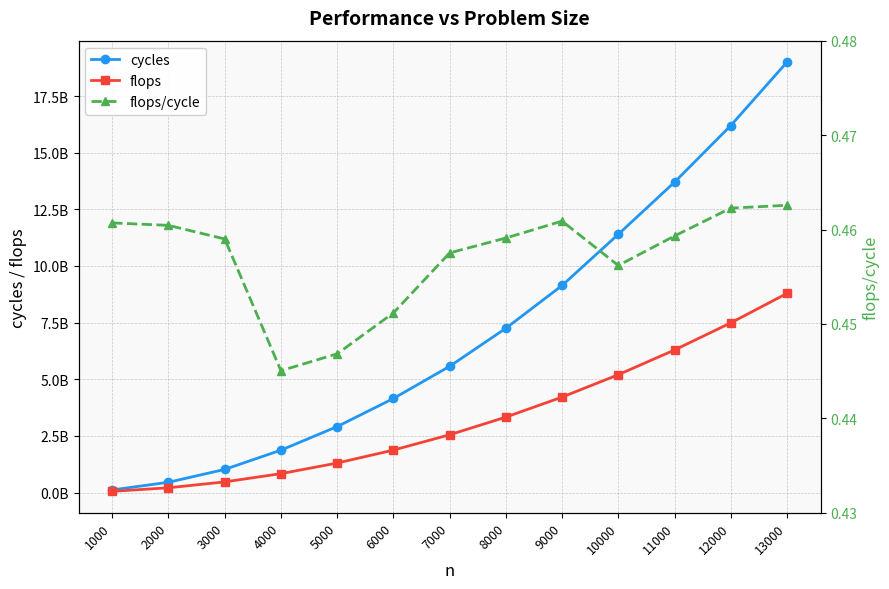

True or false: flops/cycle and cycles intersect in this chart.

False